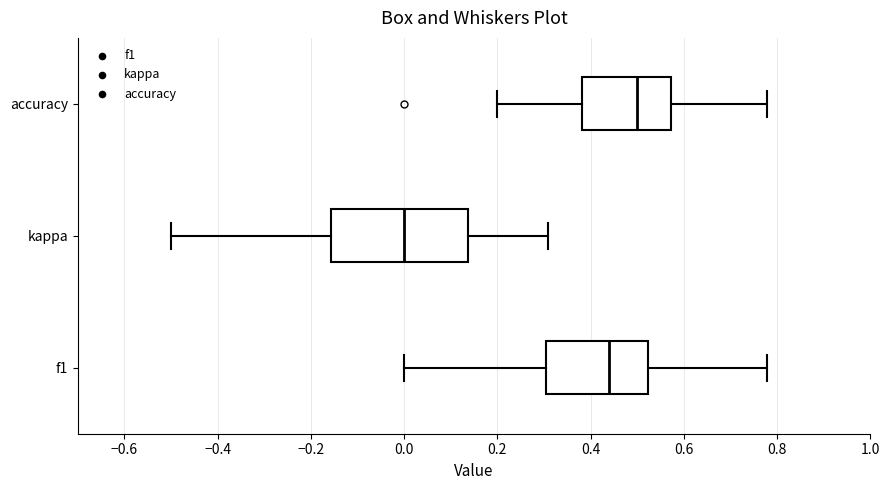

Reading bottom to top, read every box against the x-axis: the position of its median line, the range the box covers, and the ends of its whiskers. The values are not printed on the chart, so give them approximately, as read against the axis.

f1: median 0.44, box 0.30 to 0.52, whiskers 0.00 to 0.78
kappa: median 0.00, box -0.16 to 0.14, whiskers -0.50 to 0.30
accuracy: median 0.50, box 0.38 to 0.58, whiskers 0.20 to 0.78